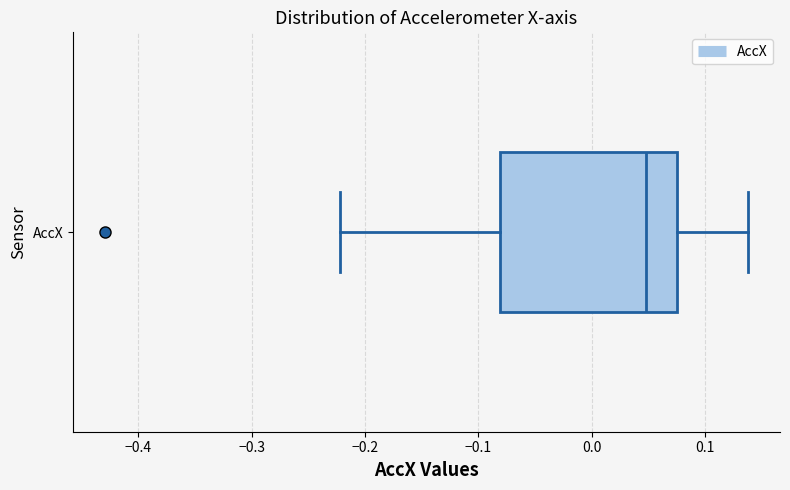

Where is the right edge of the box for AccX on the x-axis? The values are not printed on the chart, so give them approximately, as read against the axis.

0.08